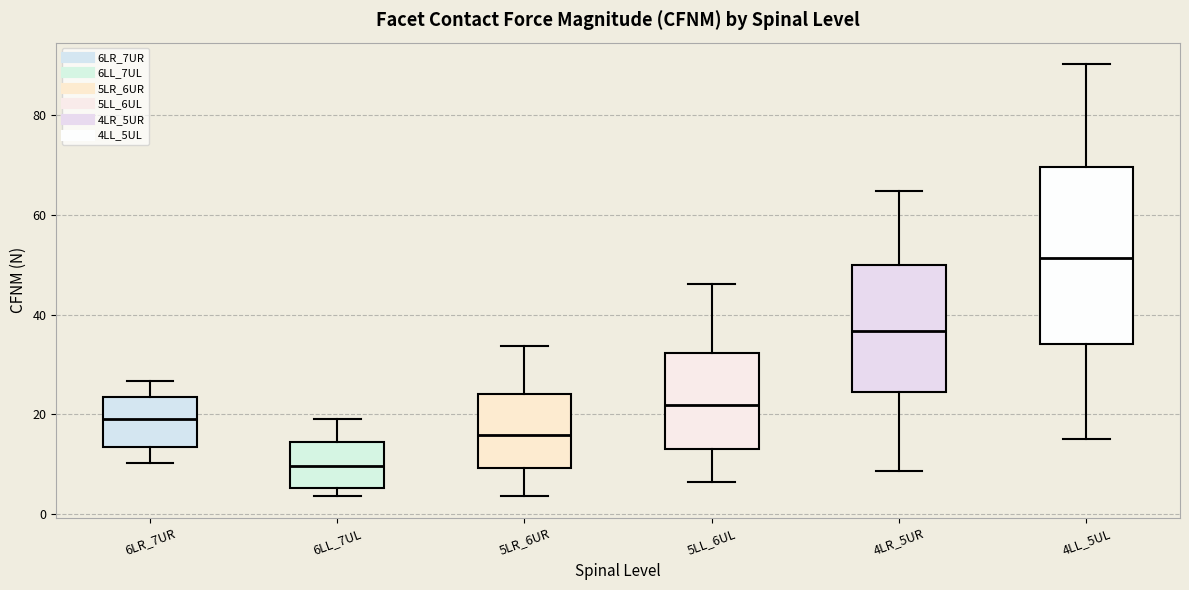

Reading left to right, read every box against the y-axis: the position of its median line, the range the box covers, and the ends of its whiskers. The values are not printed on the chart, so give them approximately, as read against the axis.

6LR_7UR: median 18, box 14 to 24, whiskers 10 to 26
6LL_7UL: median 10, box 6 to 14, whiskers 4 to 20
5LR_6UR: median 16, box 10 to 24, whiskers 4 to 34
5LL_6UL: median 22, box 12 to 32, whiskers 6 to 46
4LR_5UR: median 36, box 24 to 50, whiskers 8 to 64
4LL_5UL: median 52, box 34 to 70, whiskers 16 to 90